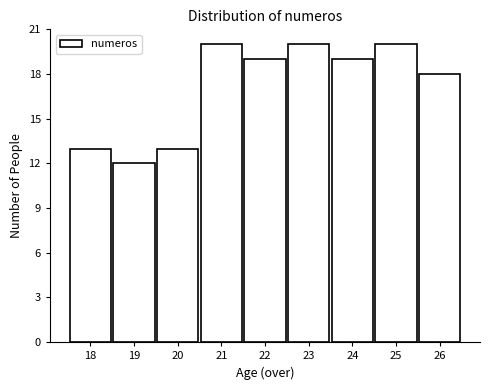

Reading left to right, list all the values displayed in this chart.

18=13	19=12	20=13	21=20	22=19	23=20	24=19	25=20	26=18